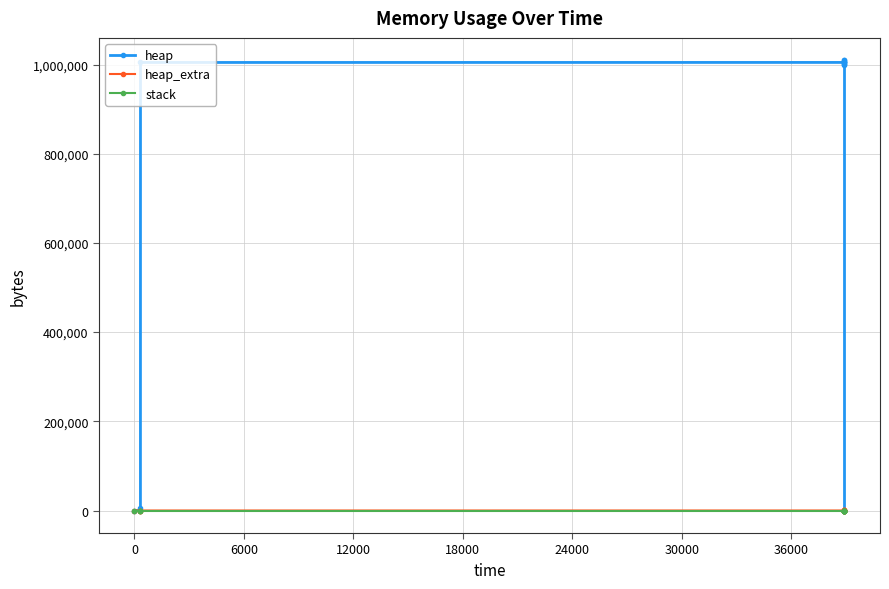

What is the difference between the maximum and second lowest values in the heap_extra series?

71